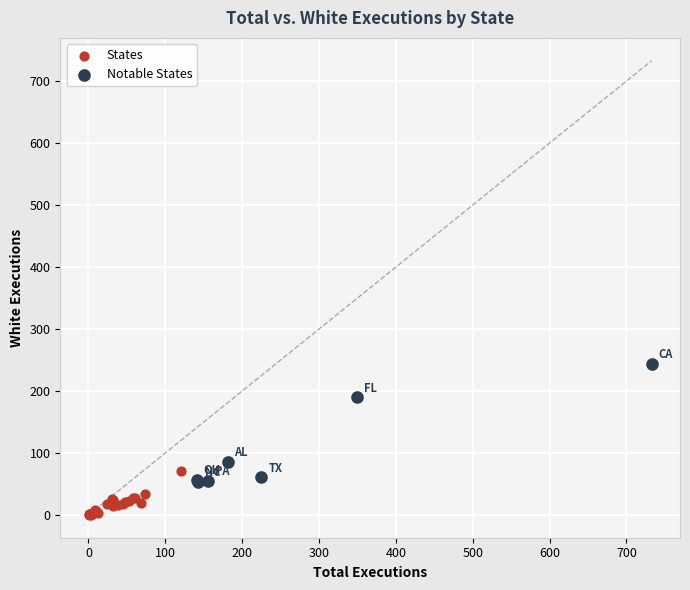

Which series contains the lowest Y value?

States